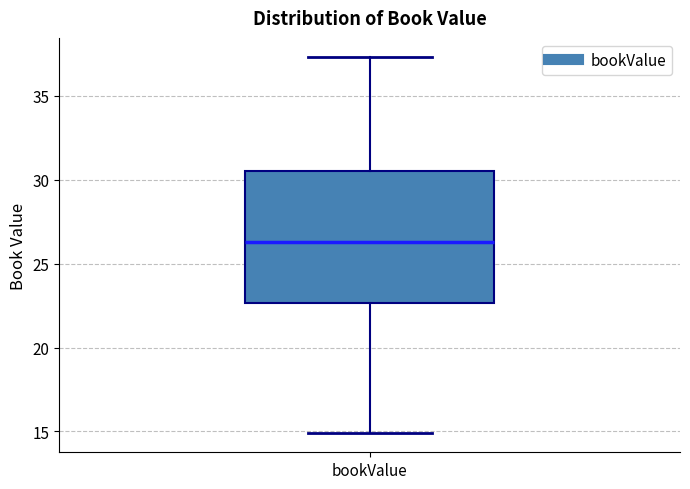

Read this box plot against the y-axis: the position of the median line, the range covered by the box, and the ends of both whiskers. The values are not printed on the chart, so give them approximately, as read against the axis.

median 26.5, box 22.5 to 30.5, whiskers 15.0 to 37.5